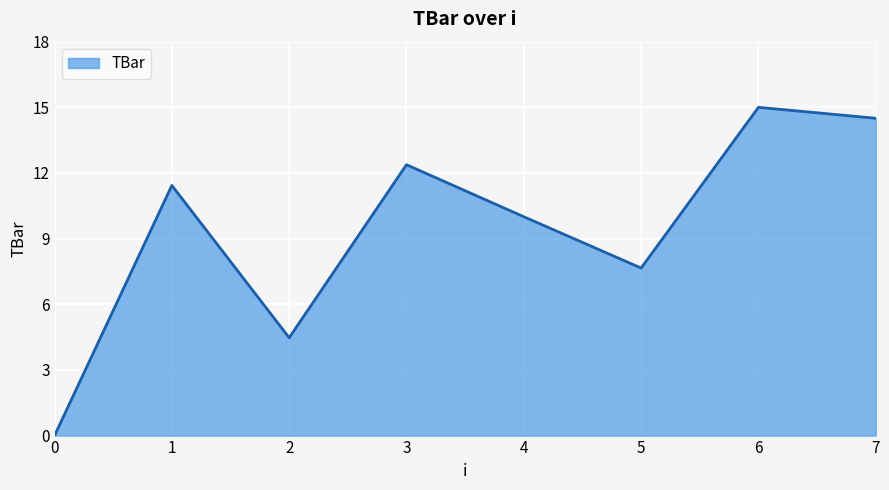

Where is the first local maximum?

1